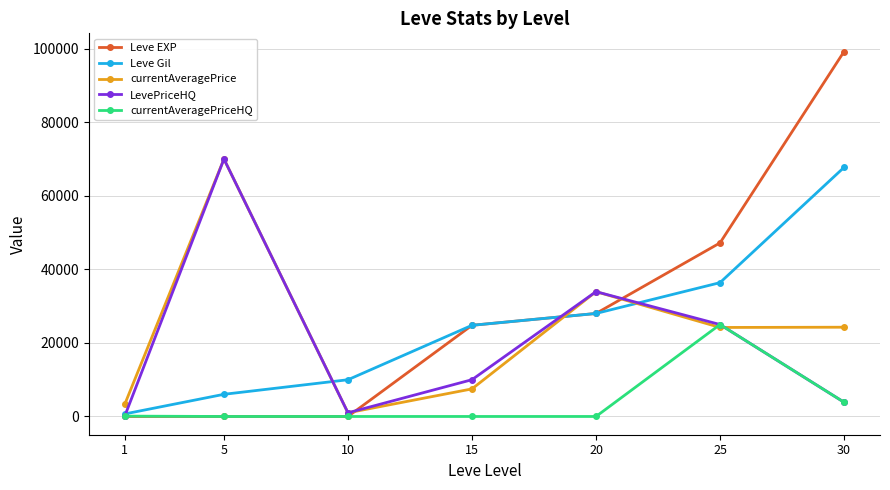

What is the maximum value for currentAveragePrice?

70004